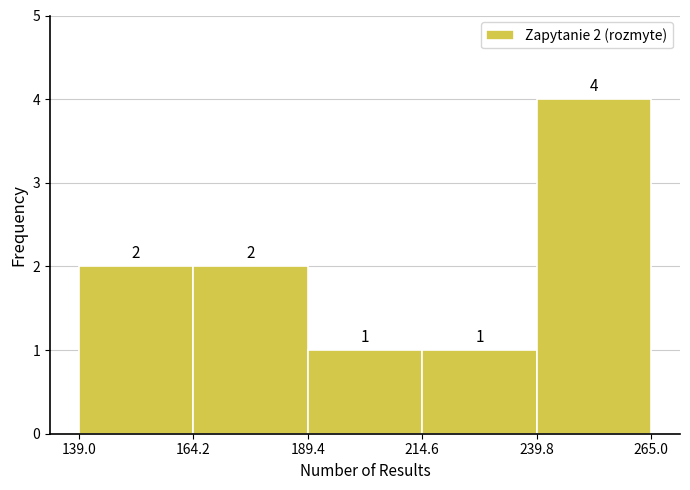

Which range on the x-axis has the tallest bar?

239.8 to 265.0